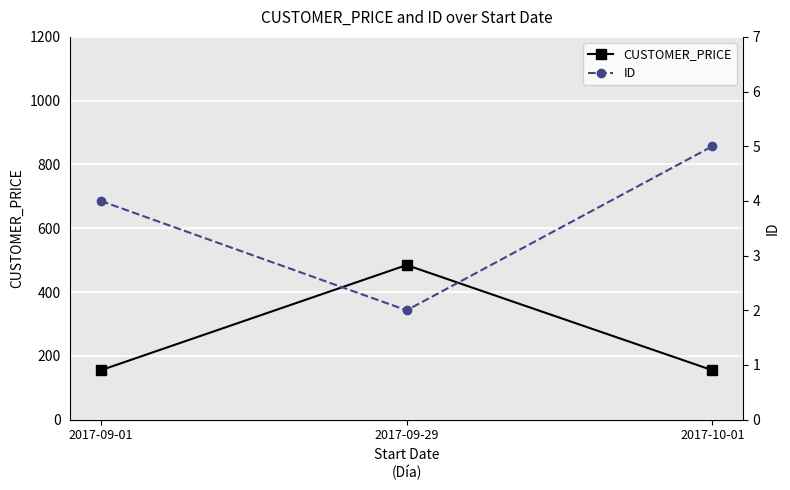

How many lines are shown in the chart?

2